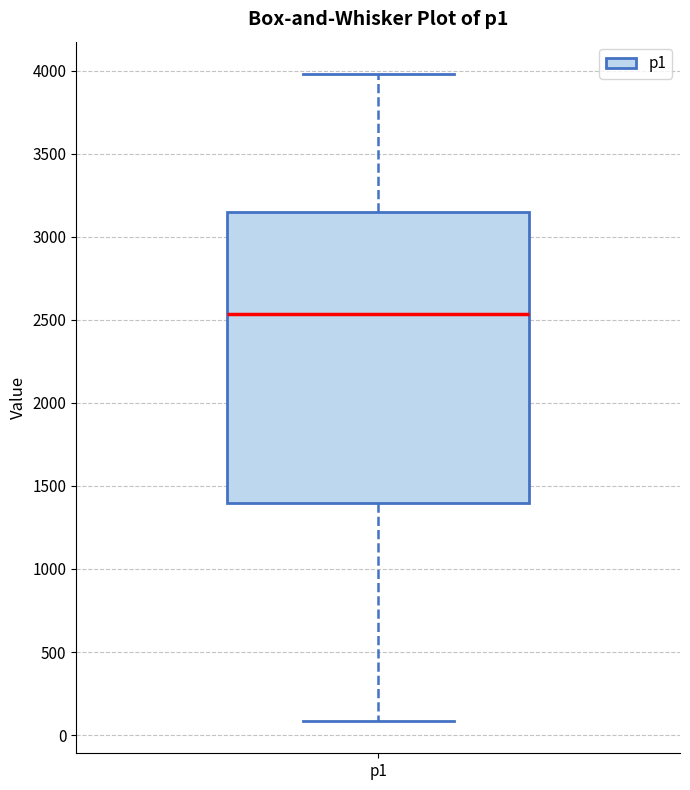

Transcribe this box plot: give where the median line is, the range the box spans, and where the two whiskers end, as read against the y-axis. The values are not printed on the chart, so give them approximately, as read against the axis.

median 2550, box 1400 to 3150, whiskers 100 to 4000